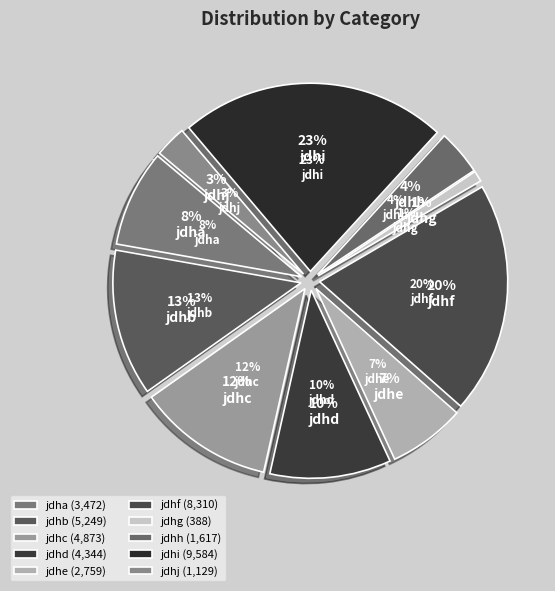

To the nearest percent, what is the combined percentage of jdha and jdhh?

12%